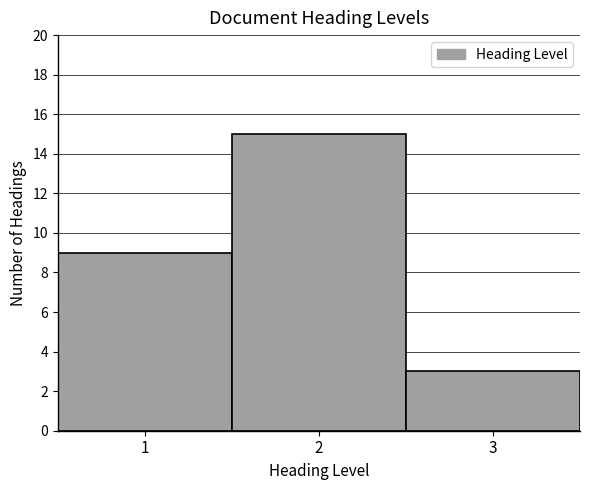

Reading left to right, list every bar in this chart as the range it spans on the x-axis followed by its height. The values are not printed on the chart, so give them approximately, as read against the axis.

0.5 to 1.5: 9
1.5 to 2.5: 15
2.5 to 3.5: 3